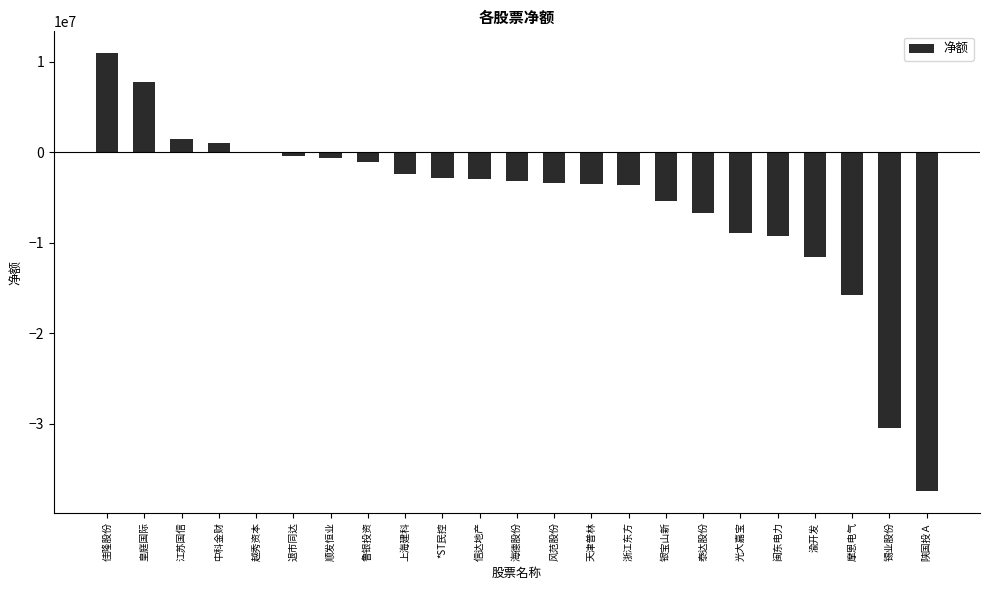

Are the bars horizontal?

No